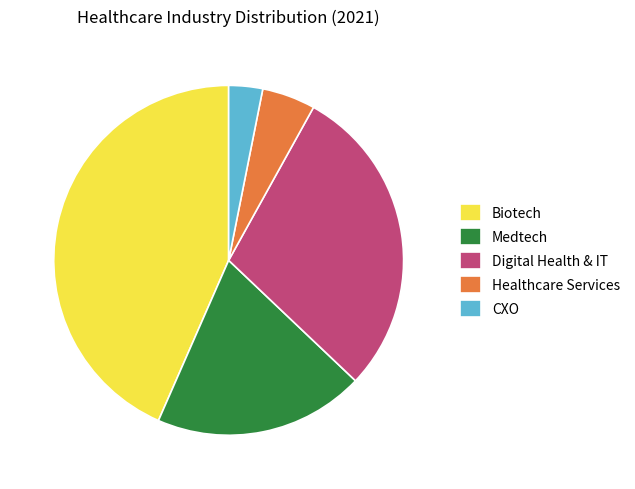

Is there a majority slice in this chart?

No